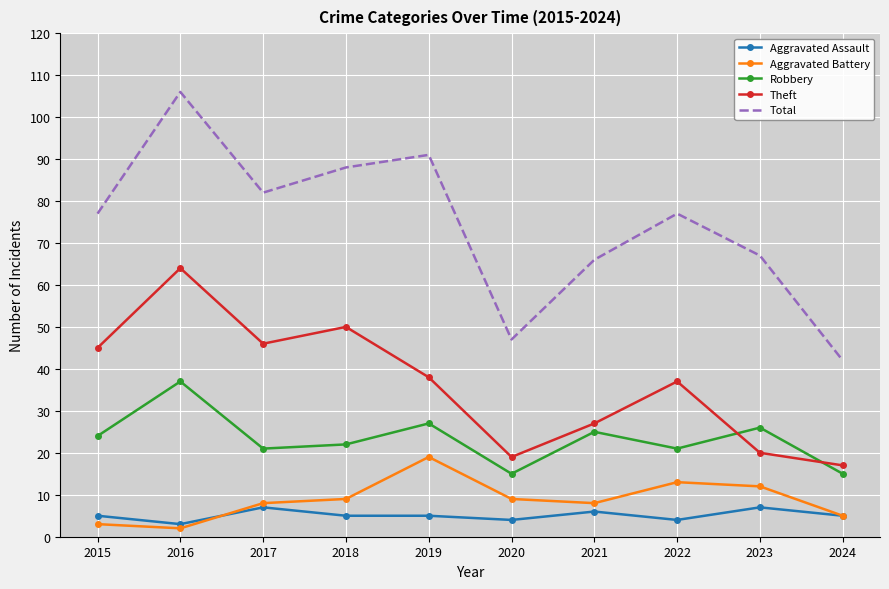

Which category has the lowest value in the Aggravated Battery series?

2016